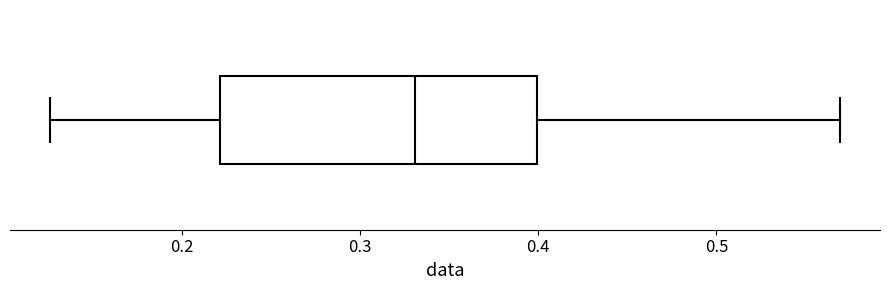

Read this box plot against the x-axis: the position of the median line, the range covered by the box, and the ends of both whiskers. The values are not printed on the chart, so give them approximately, as read against the axis.

median 0.33, box 0.22 to 0.40, whiskers 0.13 to 0.57